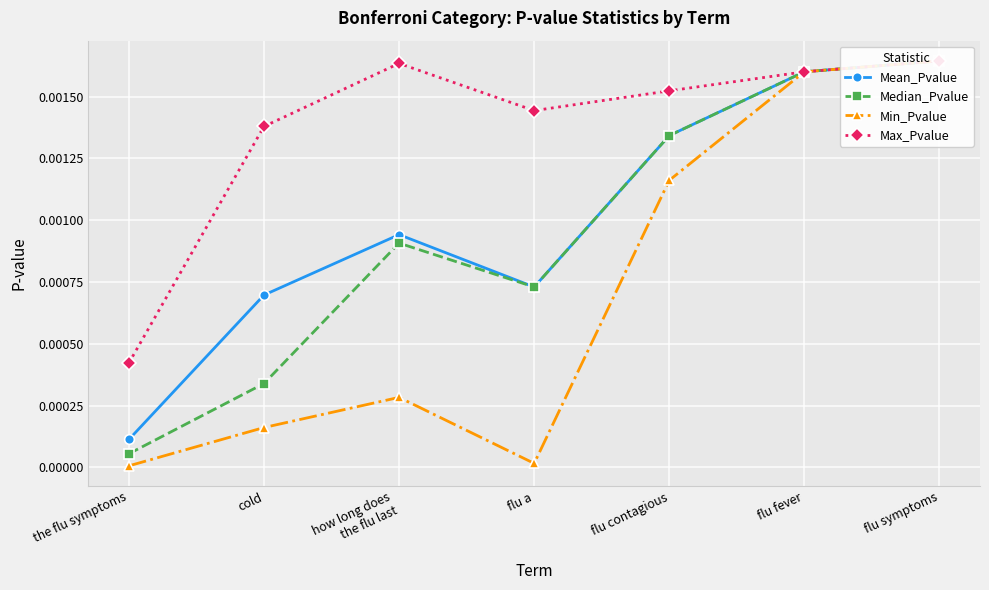

Is the value of Min_Pvalue at how long does
the flu last greater than the value of Mean_Pvalue at flu fever?

No